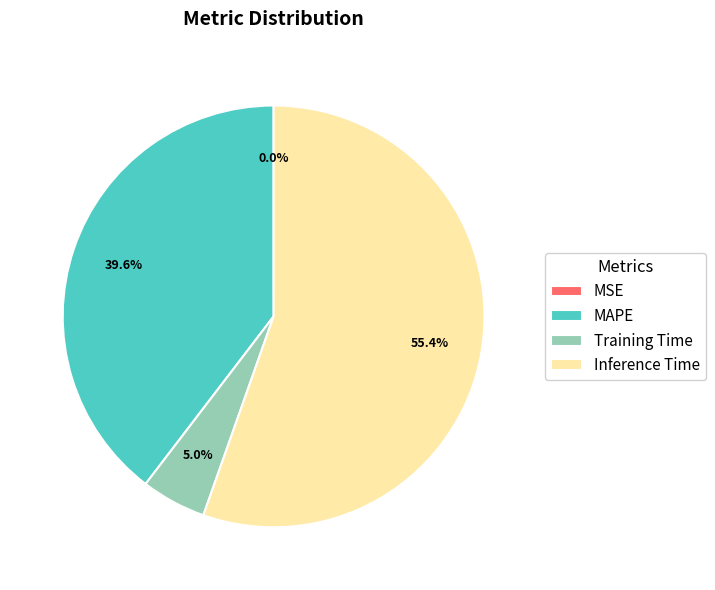

Which category accounts for the majority?

Inference Time